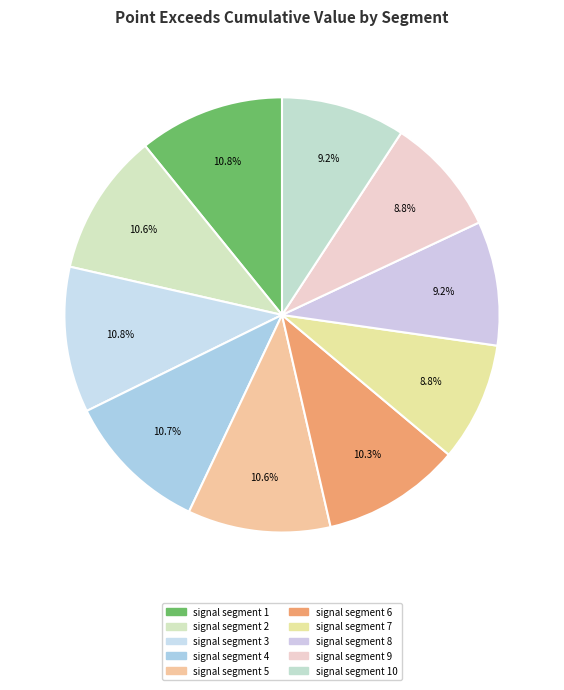

How many segments does this pie chart have?

10